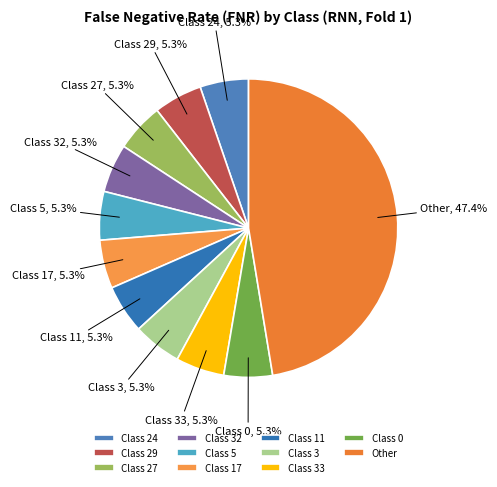

What is the largest slice in the pie chart?

Other